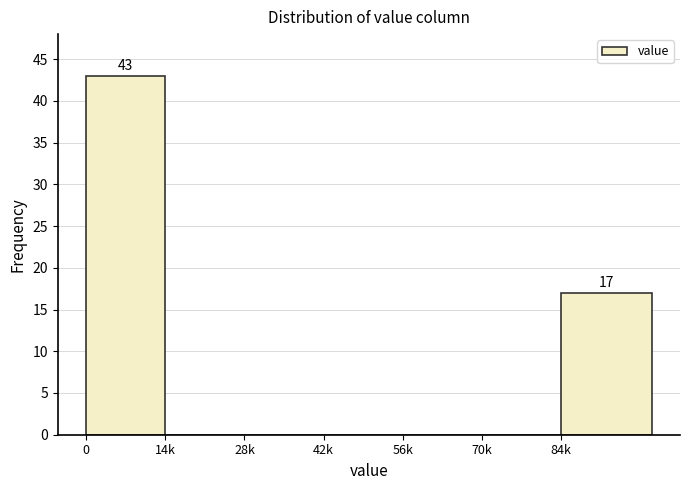

Reading right to left, what are all the values shown in this chart?

84k=17	70k=0	56k=0	42k=0	28k=0	14k=0	0=43